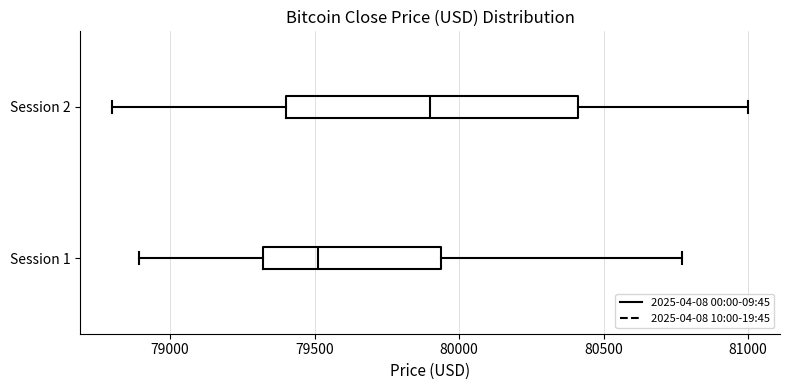

Reading bottom to top, transcribe this box plot: for each box, give where its median line is, the range the box spans, and where its two whiskers end, as read against the x-axis. The values are not printed on the chart, so give them approximately, as read against the axis.

Session 1: median 79500, box 79300 to 79950, whiskers 78900 to 80750
Session 2: median 79900, box 79400 to 80400, whiskers 78800 to 81000